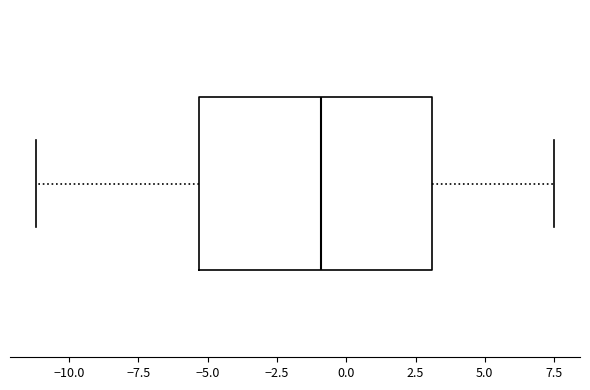

Transcribe this box plot: give where the median line is, the range the box spans, and where the two whiskers end, as read against the x-axis. The values are not printed on the chart, so give them approximately, as read against the axis.

median -1.0, box -5.5 to 3.0, whiskers -11.0 to 7.5